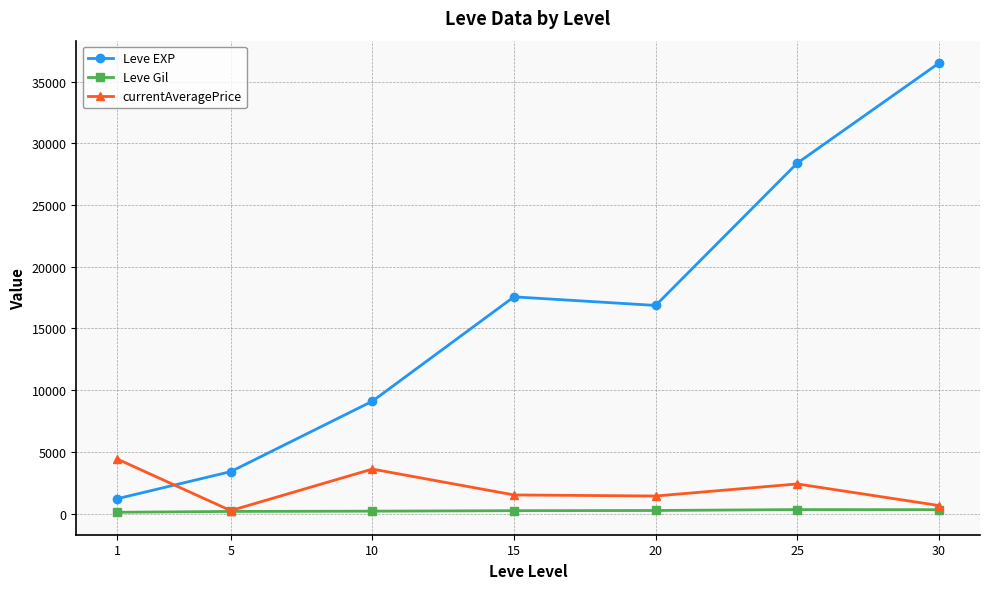

Count the number of categories in the chart.

7